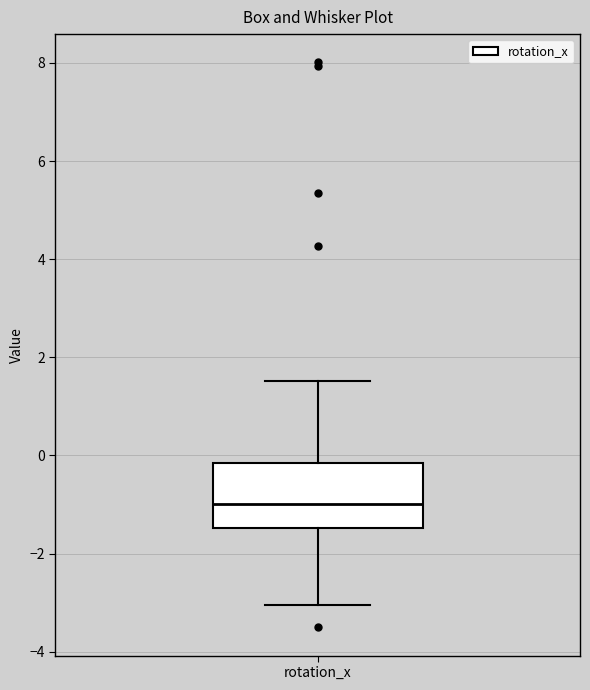

Transcribe this box plot: give where the median line is, the range the box spans, and where the two whiskers end, as read against the y-axis. The values are not printed on the chart, so give them approximately, as read against the axis.

median -1.0, box -1.4 to -0.2, whiskers -3.0 to 1.6